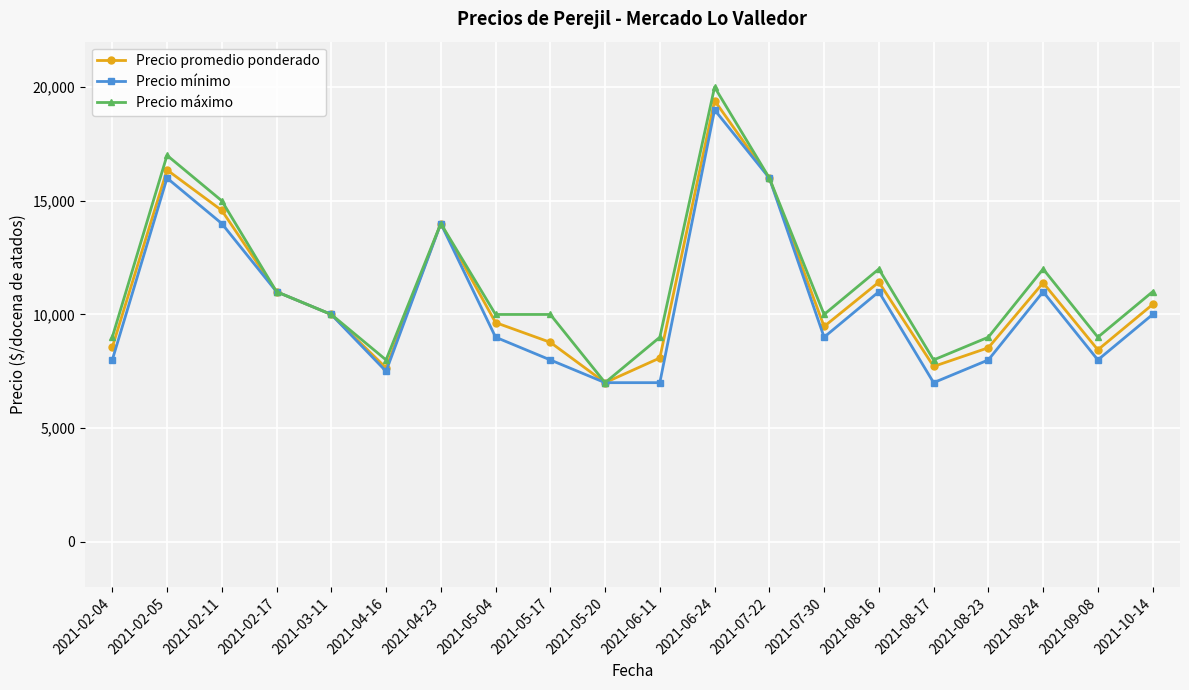

In Precio promedio ponderado, how many points are lower than both neighbors (excluding endpoints)?

5